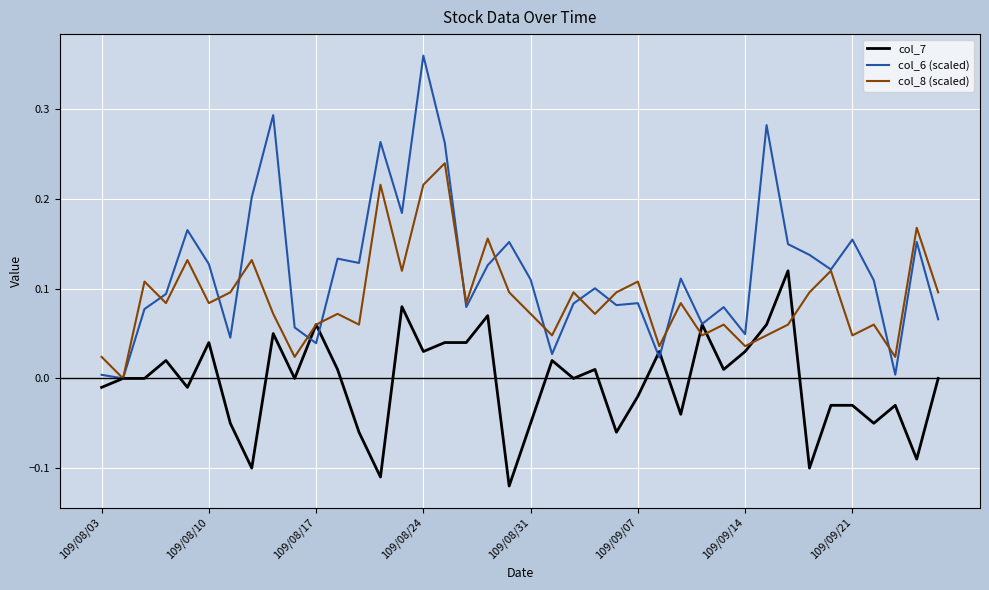

What are all the series names shown in the legend?

col_7, col_6 (scaled), col_8 (scaled)